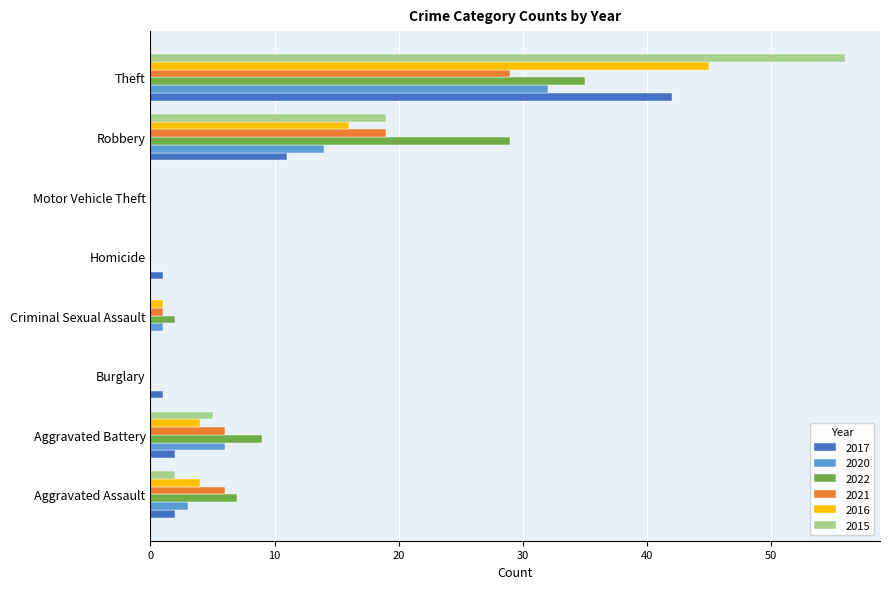

The 2016 series shows 1 at Aggravated Battery. True or false?

False